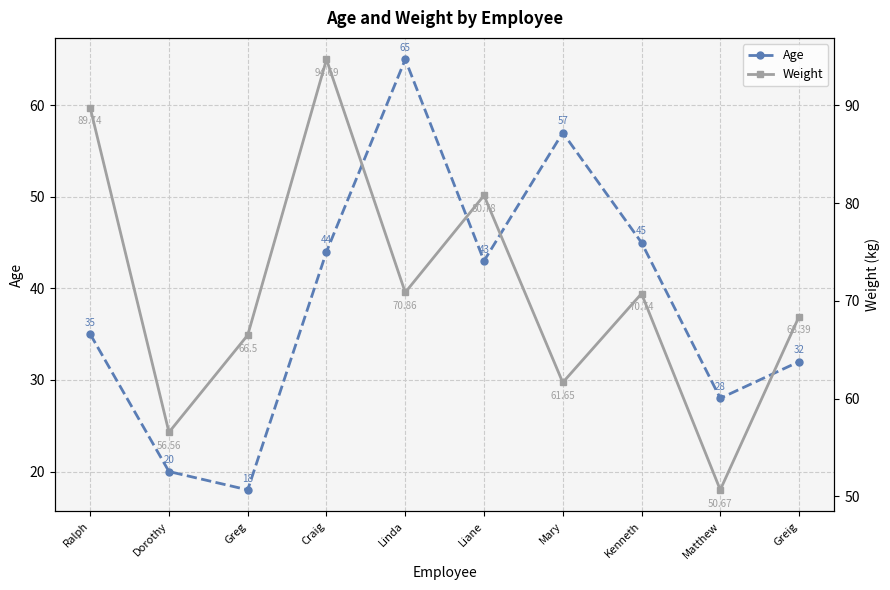

Where is the first local minimum for Age?

Greg